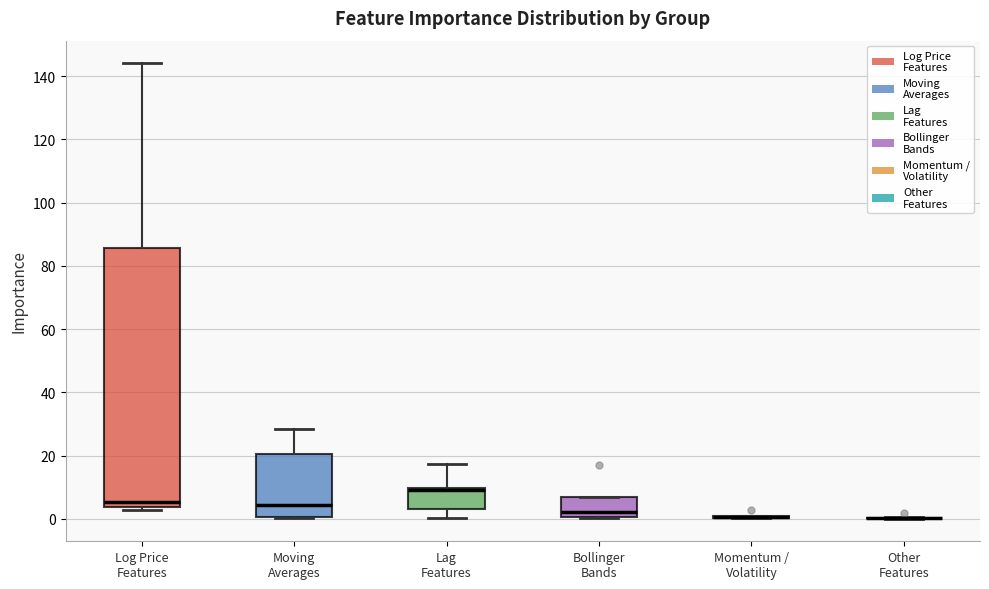

Where is the lower edge of the box for Moving Averages on the y-axis? The values are not printed on the chart, so give them approximately, as read against the axis.

0